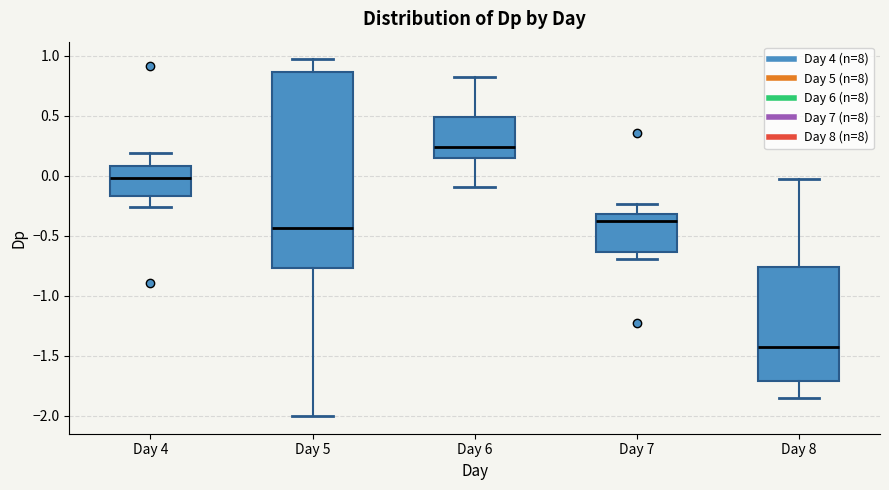

Where does the median line of the box for Day 6 sit on the y-axis? The values are not printed on the chart, so give them approximately, as read against the axis.

0.25